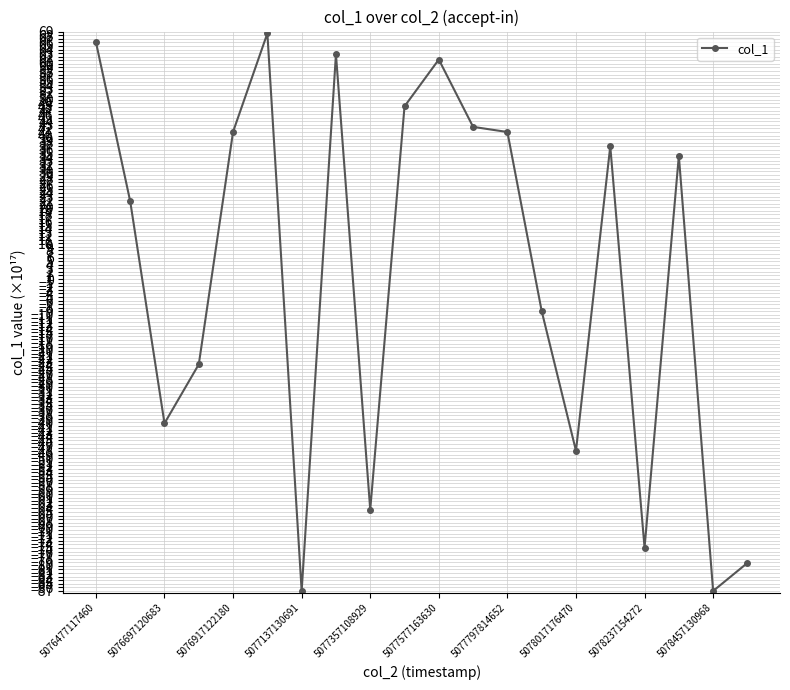

What is the difference between the maximum and minimum values?

155.5